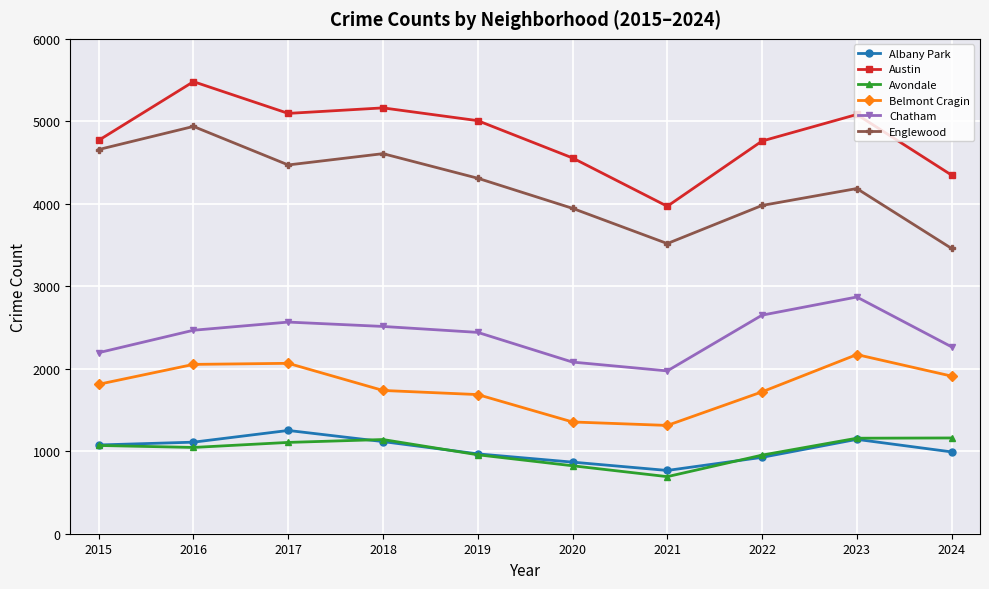

Which series changed the most between 2015 and 2020?

Englewood